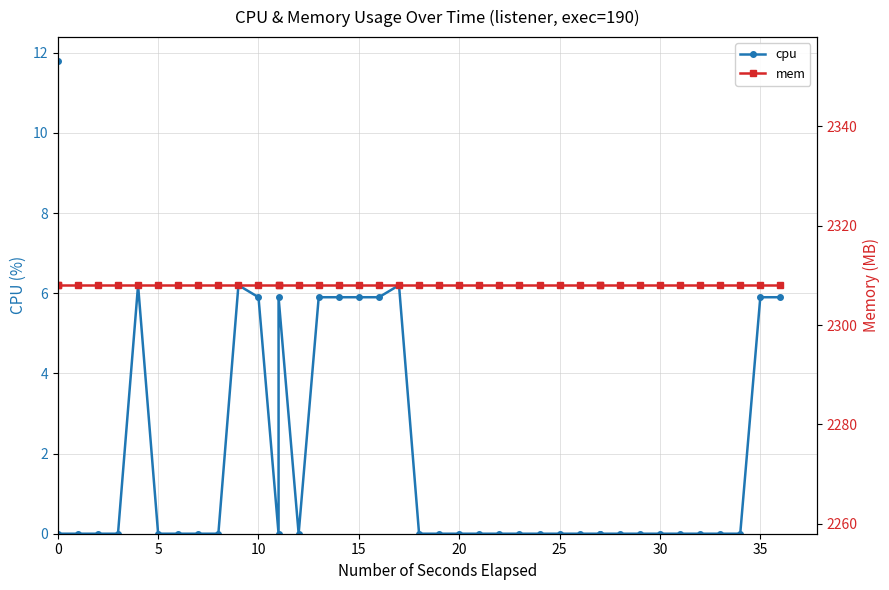

What are all the series names shown in the legend?

cpu, mem